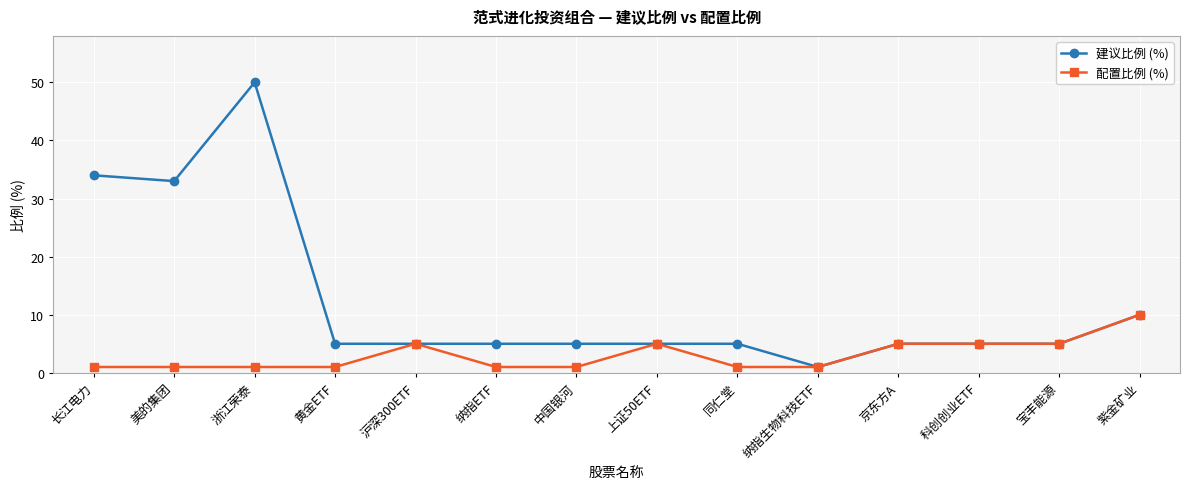

Which series has the largest total across all categories?

建议比例 (%)